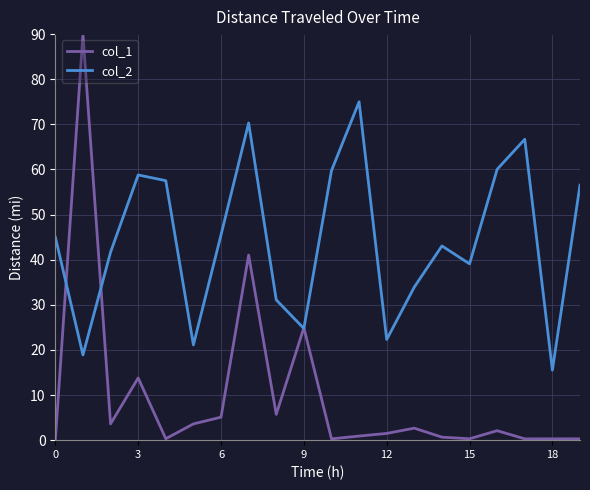

How many distinct data groups are displayed?

2